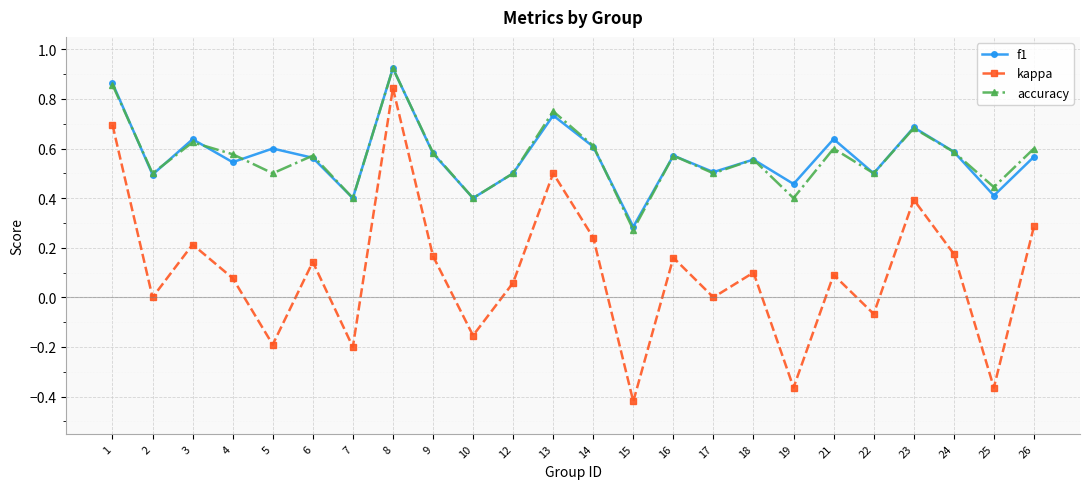

True or false: accuracy and kappa cross at least once.

False